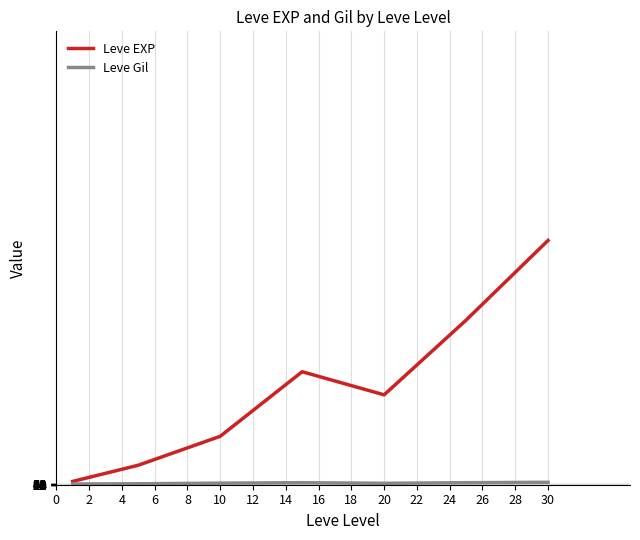

In Leve EXP, how many points are higher than both neighbors (excluding endpoints)?

1